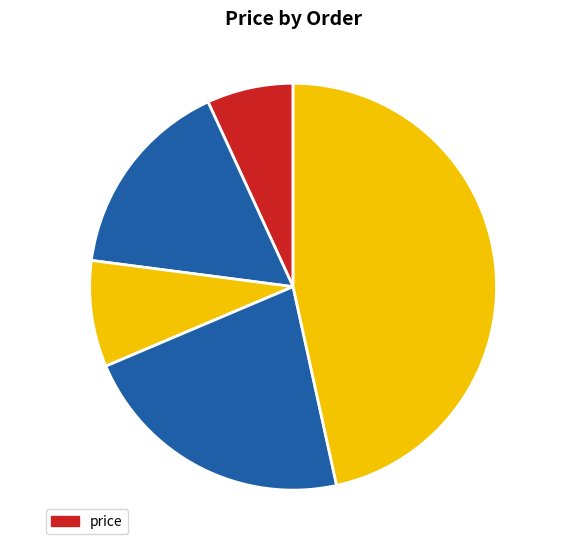

Do Order 5 and Order 1 together represent more than half of the pie?

Yes